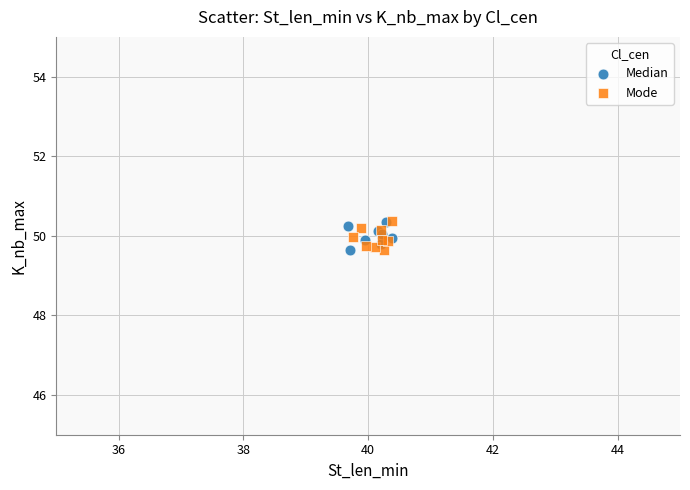

What are all the series names shown in the legend?

Median, Mode